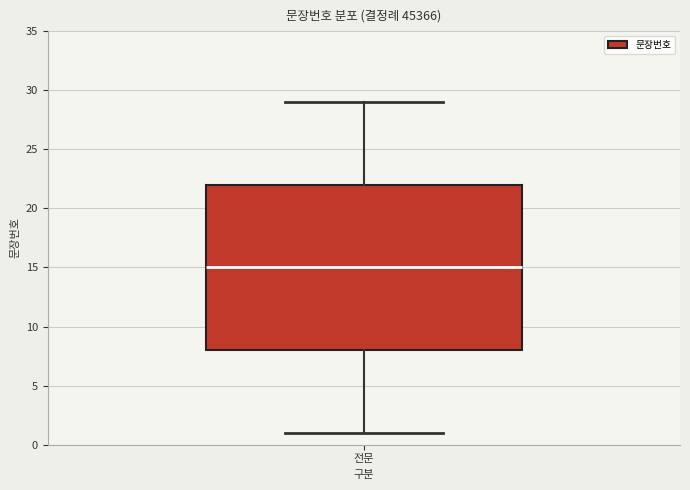

Where does the lower whisker of the box for 전문 end on the y-axis? The values are not printed on the chart, so give them approximately, as read against the axis.

1